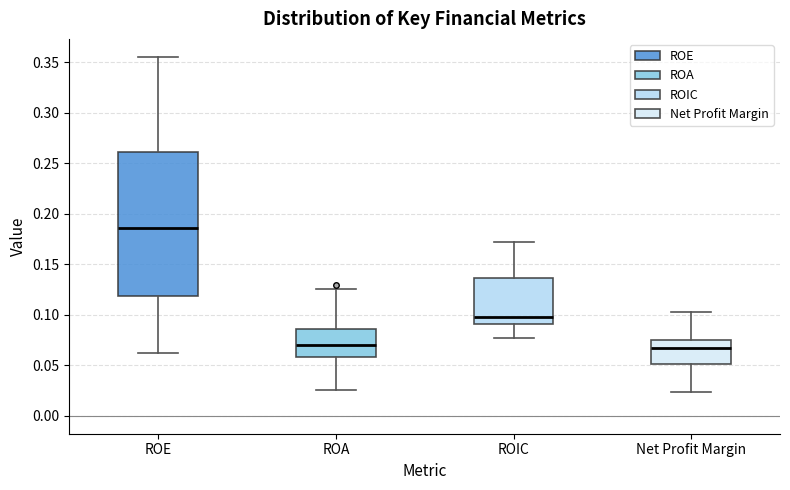

Reading left to right, read every box against the y-axis: the position of its median line, the range the box covers, and the ends of its whiskers. The values are not printed on the chart, so give them approximately, as read against the axis.

ROE: median 0.185, box 0.120 to 0.260, whiskers 0.060 to 0.355
ROA: median 0.070, box 0.060 to 0.085, whiskers 0.025 to 0.125
ROIC: median 0.100, box 0.090 to 0.135, whiskers 0.075 to 0.170
Net Profit Margin: median 0.065, box 0.050 to 0.075, whiskers 0.025 to 0.105